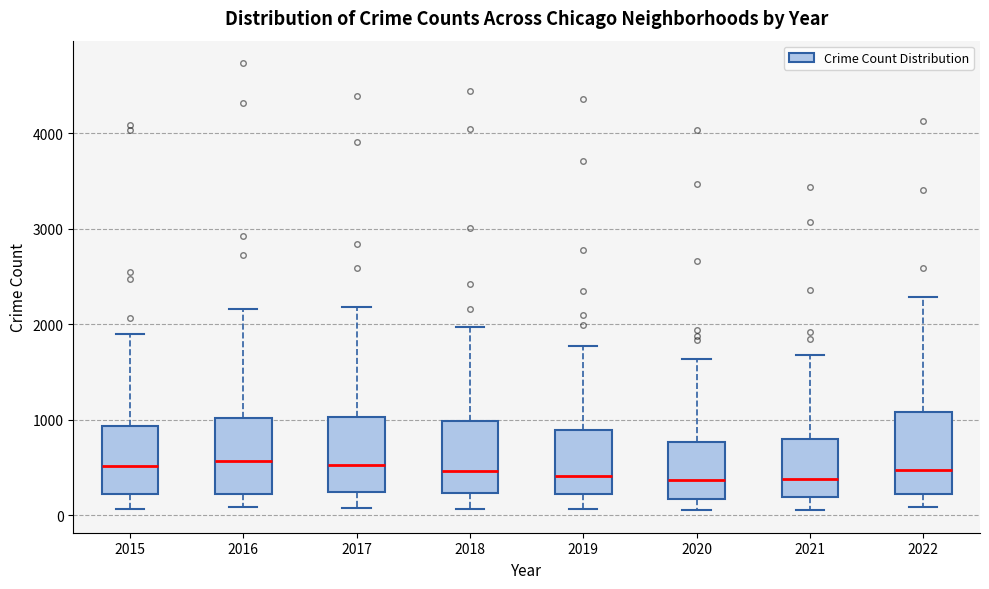

Reading left to right, transcribe this box plot: for each box, give where its median line is, the range the box spans, and where its two whiskers end, as read against the y-axis. The values are not printed on the chart, so give them approximately, as read against the axis.

2015: median 500, box 200 to 900, whiskers 100 to 1900
2016: median 600, box 200 to 1000, whiskers 100 to 2200
2017: median 500, box 200 to 1000, whiskers 100 to 2200
2018: median 500, box 200 to 1000, whiskers 100 to 2000
2019: median 400, box 200 to 900, whiskers 100 to 1800
2020: median 400, box 200 to 800, whiskers 100 to 1600
2021: median 400, box 200 to 800, whiskers 100 to 1700
2022: median 500, box 200 to 1100, whiskers 100 to 2300